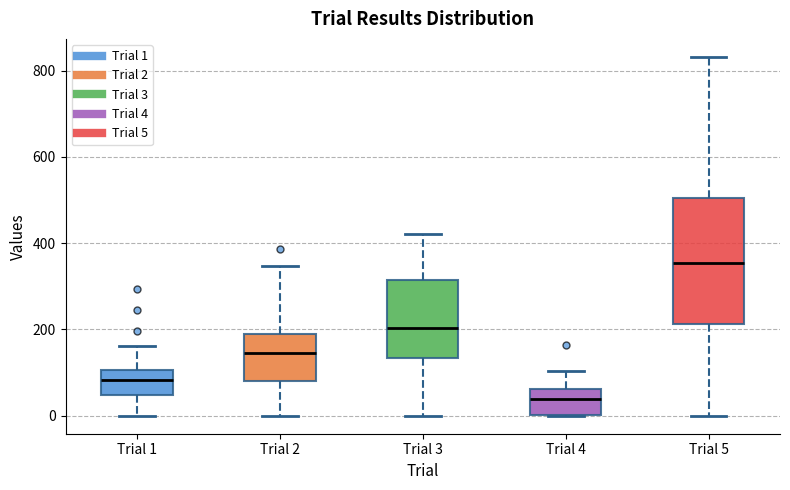

Where does the upper whisker of the box for Trial 4 end on the y-axis? The values are not printed on the chart, so give them approximately, as read against the axis.

100